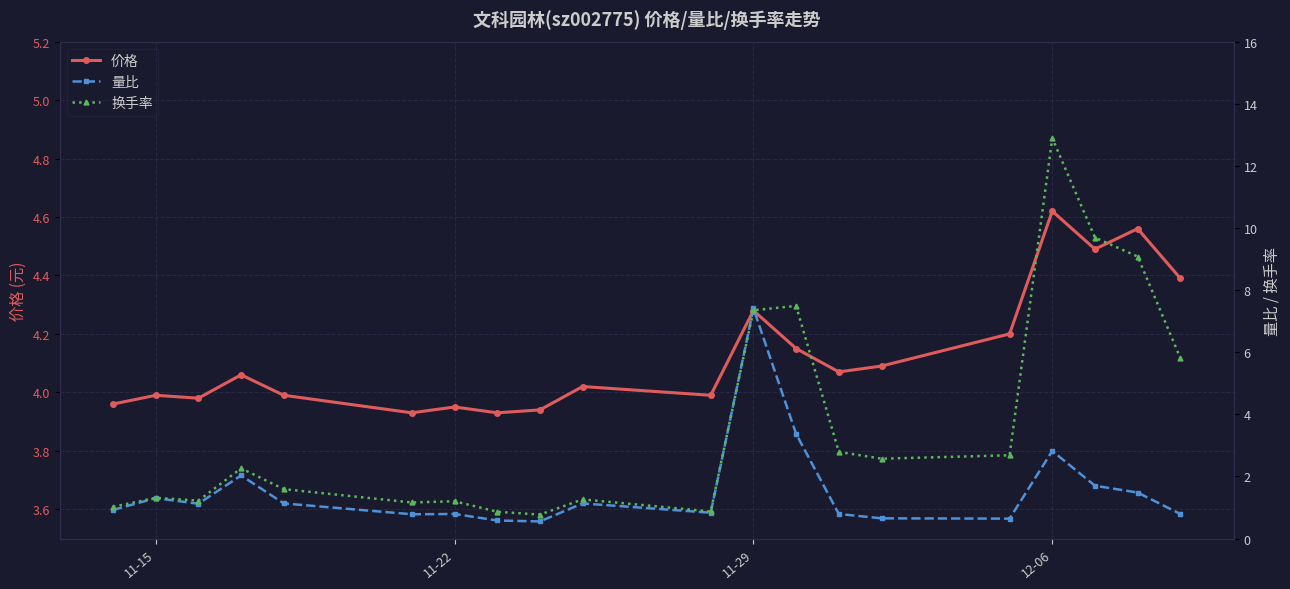

Reading left to right, extract all data points from this chart.

价格: 4.0	4.0	4.0	4.1	4.0	3.9	4.0	3.9	3.9	4.0	4.0	4.3	4.2	4.1	4.1	4.2	4.6	4.5	4.6	4.4
量比: 0.9	1.3	1.1	2.0	1.1	0.8	0.8	0.6	0.6	1.1	0.8	7.4	3.4	0.8	0.7	0.6	2.8	1.7	1.5	0.8
换手率: 1.0	1.3	1.2	2.3	1.6	1.2	1.2	0.9	0.8	1.3	0.9	7.3	7.5	2.8	2.6	2.7	12.9	9.7	9.1	5.8